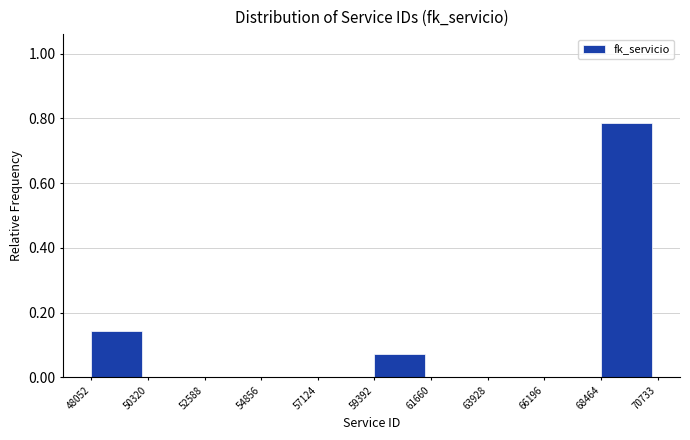

Reading left to right, transcribe this chart: for each bar, give the range it covers on the x-axis and its height. The values are not printed on the chart, so give them approximately, as read against the axis.

48052 to 50320: 0.14
50320 to 52588: 0
52588 to 54856: 0
54856 to 57124: 0
57124 to 59392: 0
59392 to 61660: 0.08
61660 to 63928: 0
63928 to 66196: 0
66196 to 68464: 0
68464 to 70733: 0.78